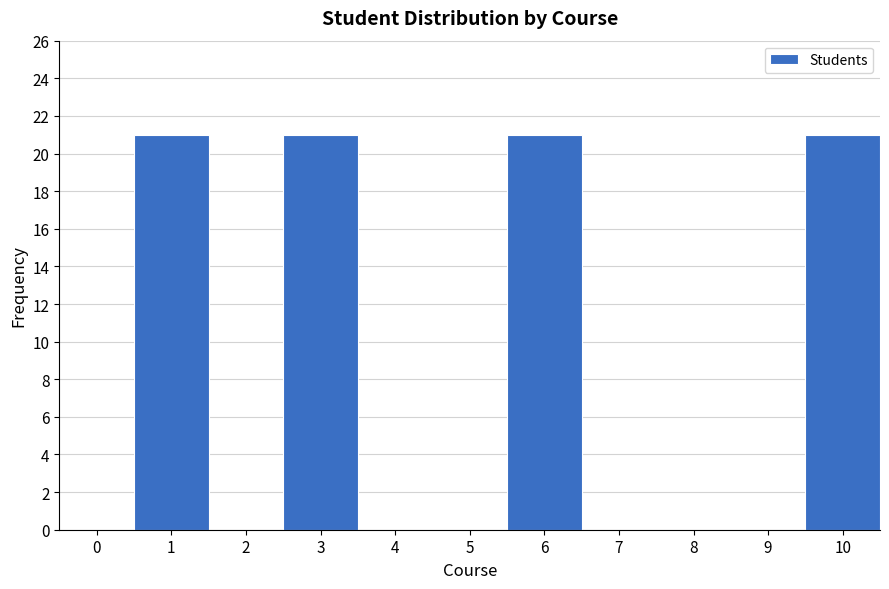

Reading left to right, list every bar in this chart as the range it spans on the x-axis followed by its height. The values are not printed on the chart, so give them approximately, as read against the axis.

-0.5 to 0.5: 0
0.5 to 1.5: 21
1.5 to 2.5: 0
2.5 to 3.5: 21
3.5 to 4.5: 0
4.5 to 5.5: 0
5.5 to 6.5: 21
6.5 to 7.5: 0
7.5 to 8.5: 0
8.5 to 9.5: 0
9.5 to 10.5: 21